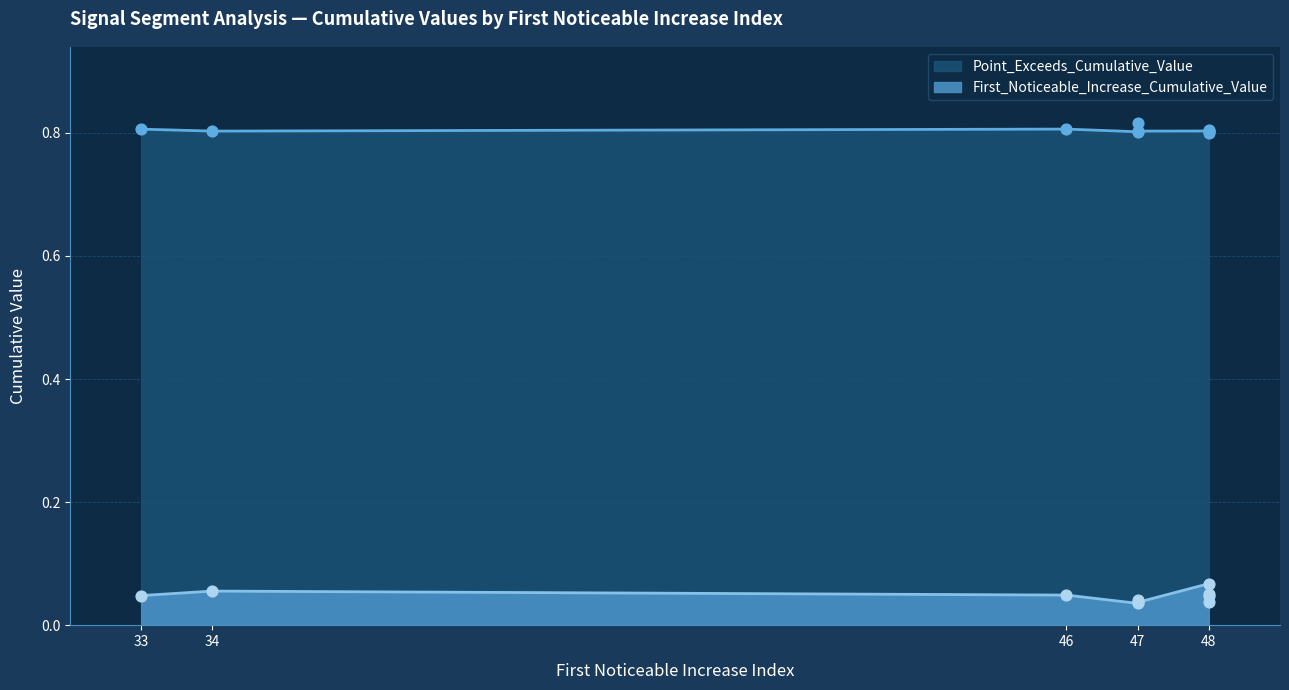

Which series has the largest total across all categories?

Point_Exceeds_Cumulative_Value